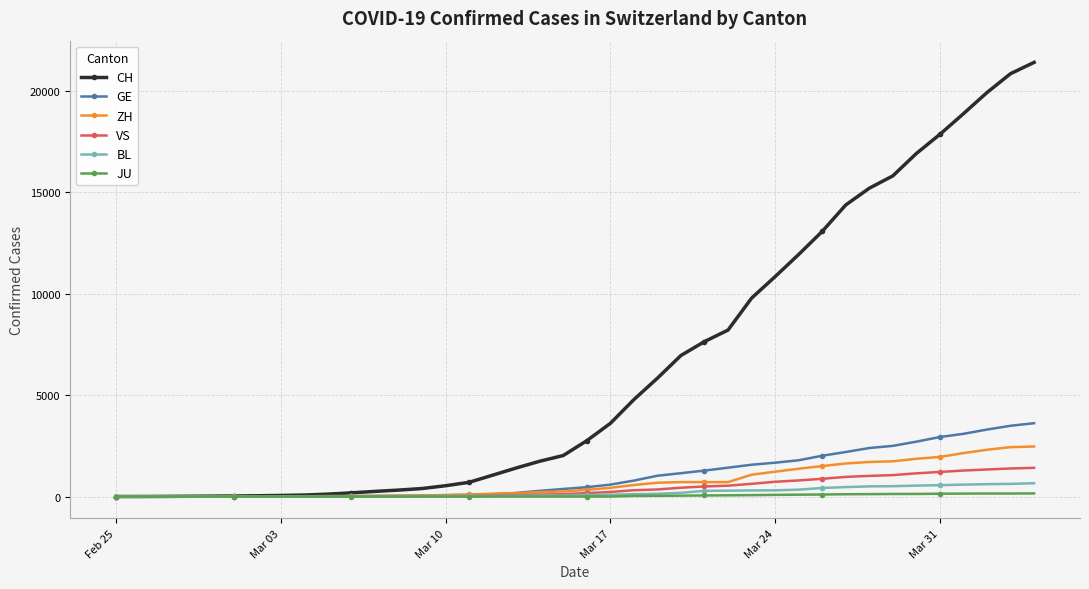

What is the greatest value displayed?

21398